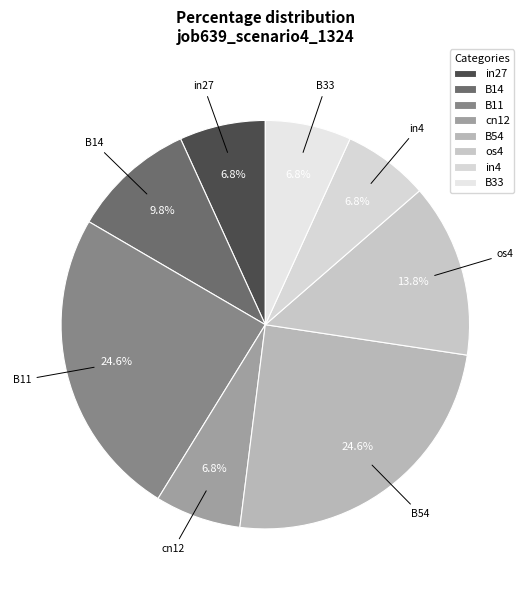

Does cn12 account for over 50% of the chart?

No